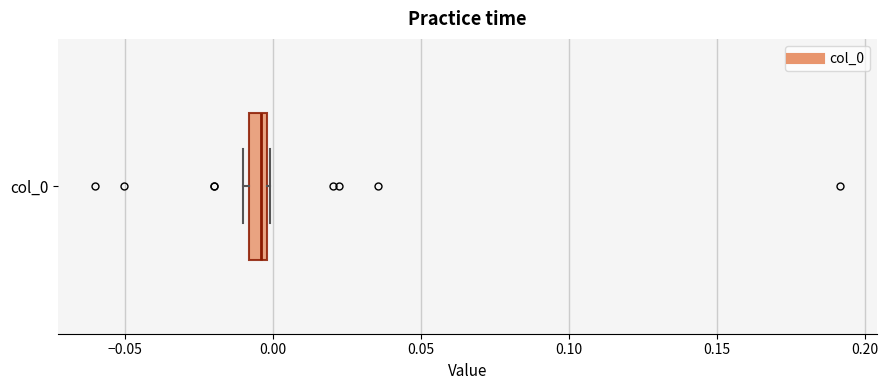

Where is the right edge of the box for col_0 on the x-axis? The values are not printed on the chart, so give them approximately, as read against the axis.

0.000